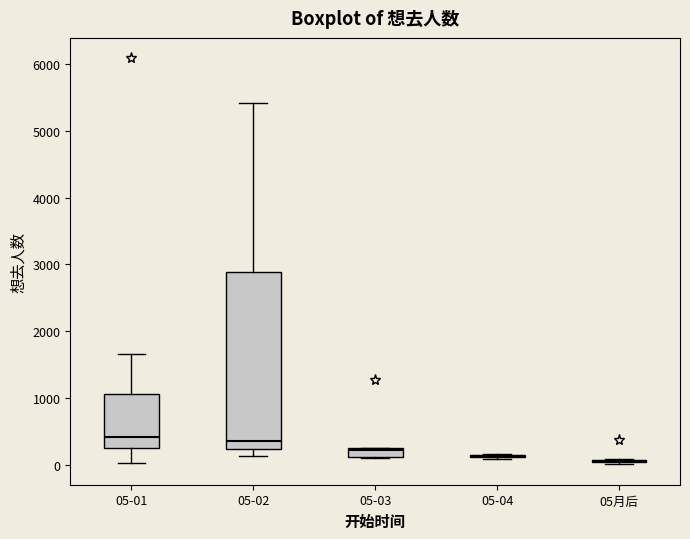

Which box is the tallest, from its lower edge to its upper edge?

05-02